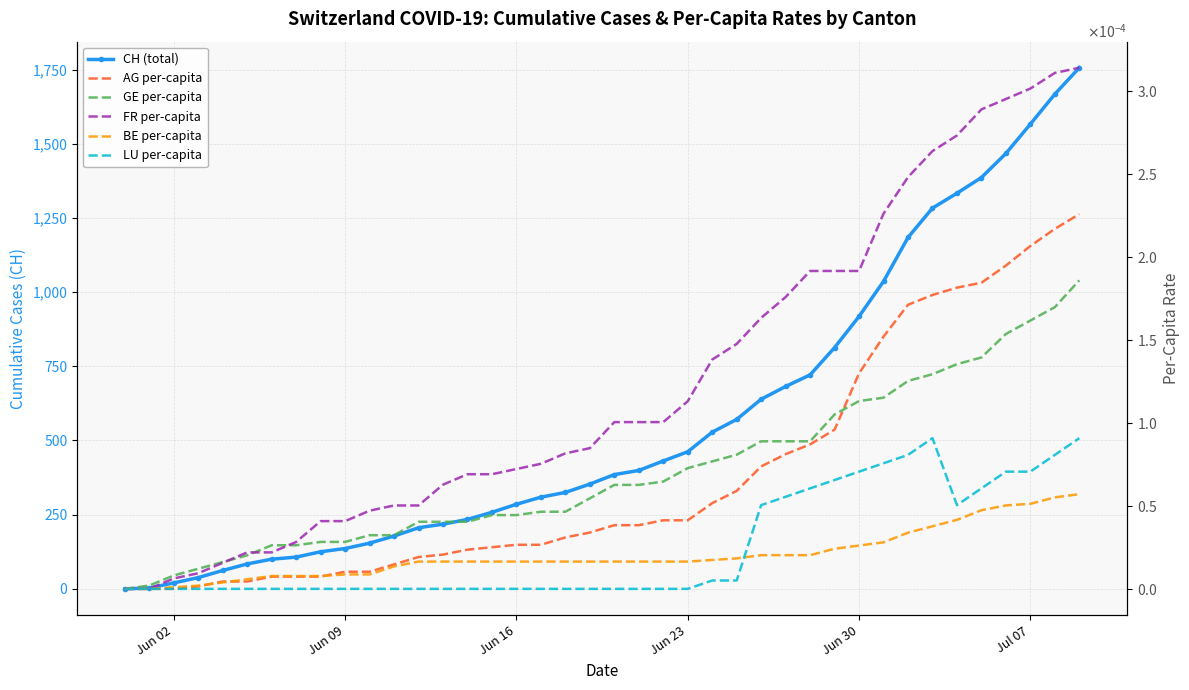

True or false: CH (total) and BE per-capita cross at least once.

False